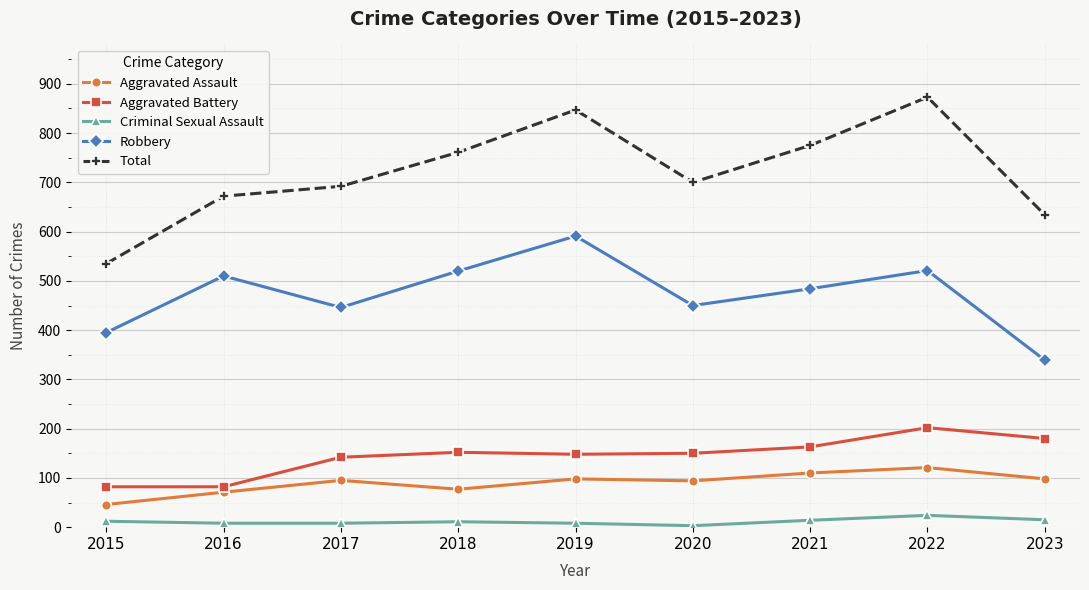

Is it true that Robbery equals 135 at 2023?

False